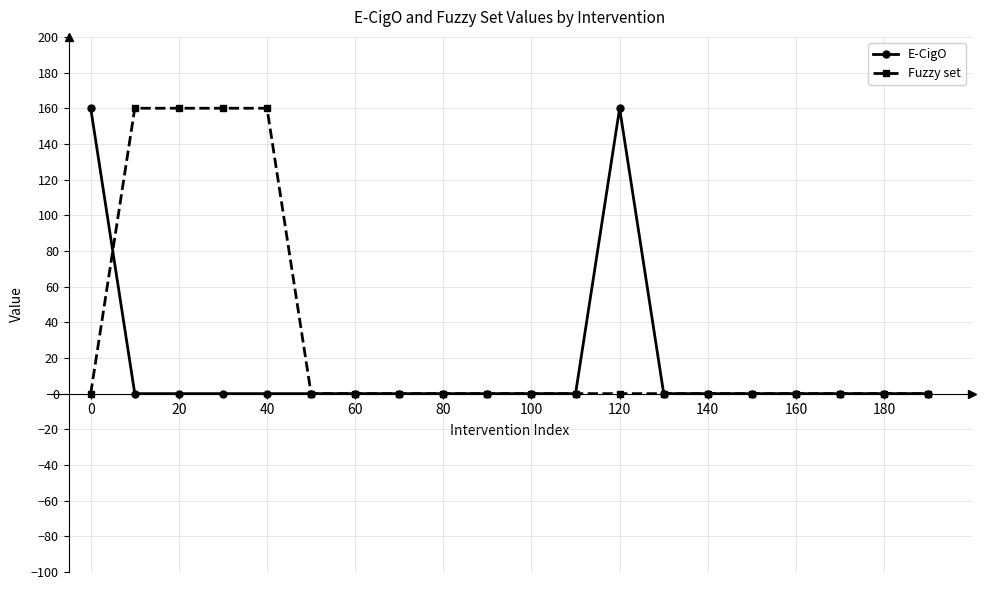

List the series in order of their overall mean, lowest first.

E-CigO, Fuzzy set